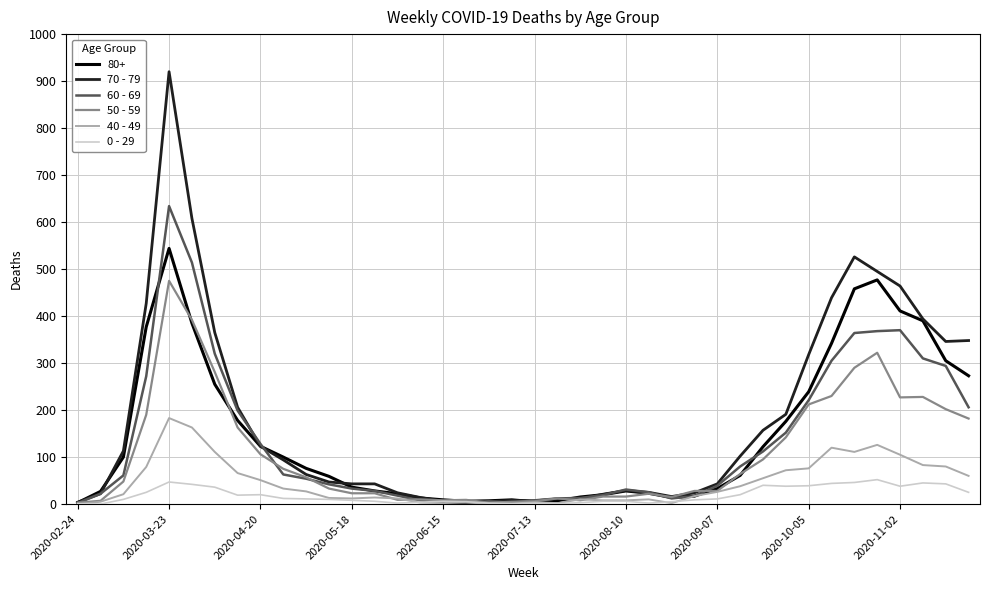

Rank the series by their maximum value, from lowest to highest.

0 - 29, 40 - 49, 50 - 59, 80+, 60 - 69, 70 - 79